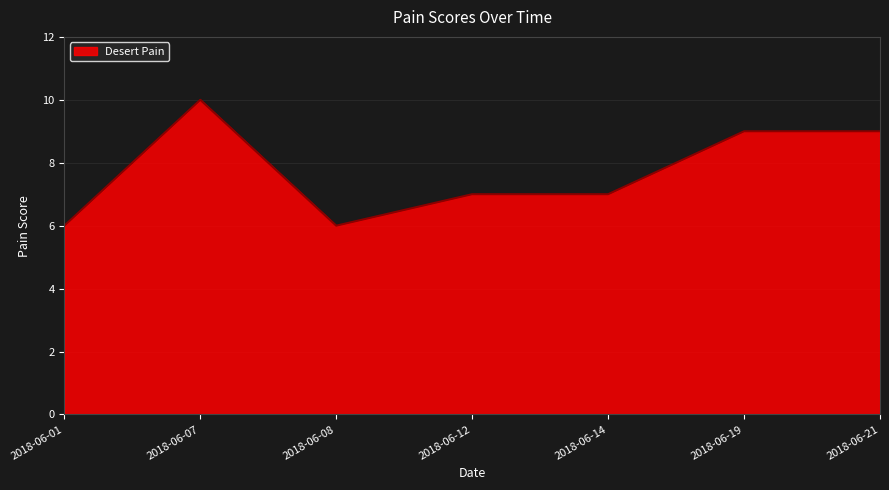

Reading right to left, what are all the values shown in this chart?

2018-06-21=9	2018-06-19=9	2018-06-14=7	2018-06-12=7	2018-06-08=6	2018-06-07=10	2018-06-01=6